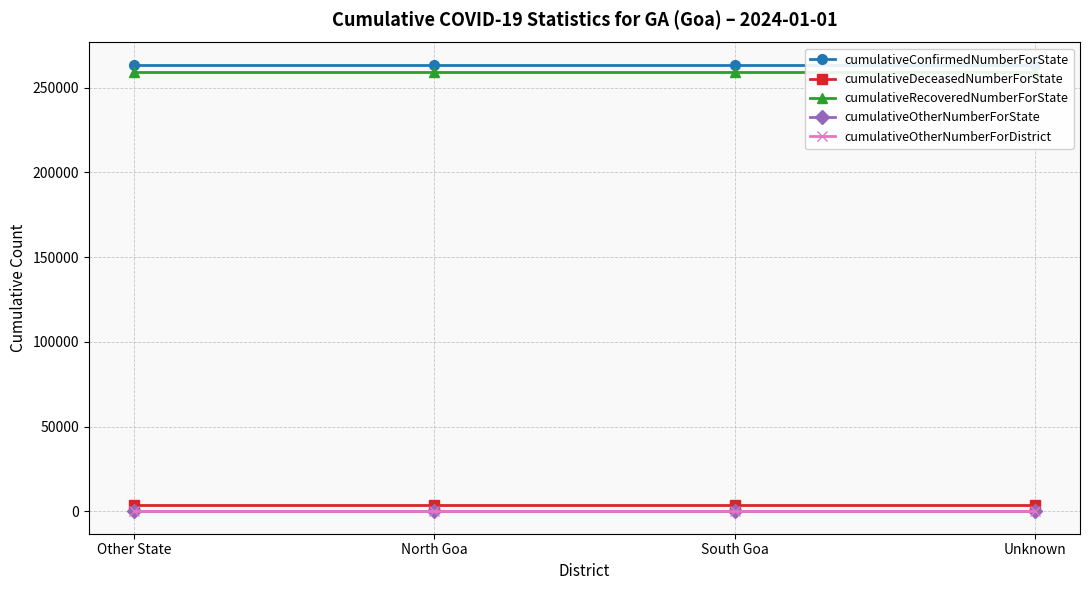

True or false: cumulativeDeceasedNumberForState has a value of 4014 at Other State.

True